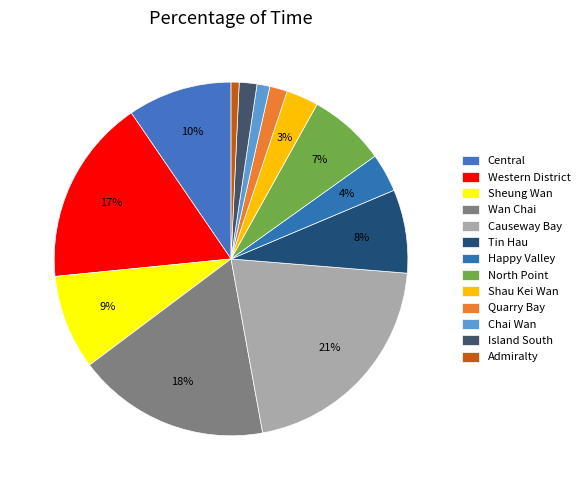

Count the number of slices in the pie.

13